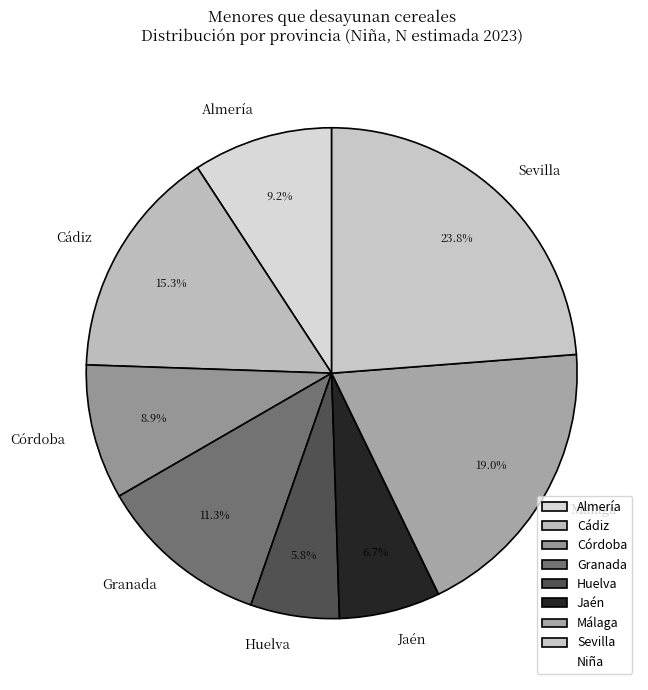

Which category has the smallest portion of the pie?

Huelva